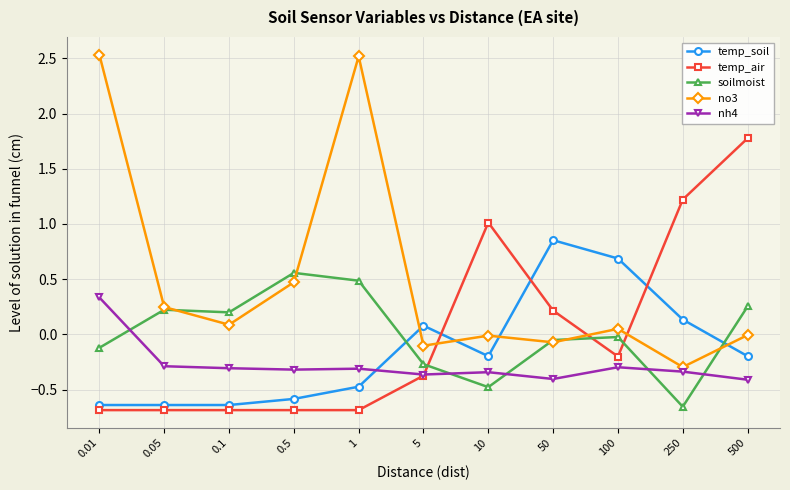

Which category has the lowest value in the soilmoist series?

250